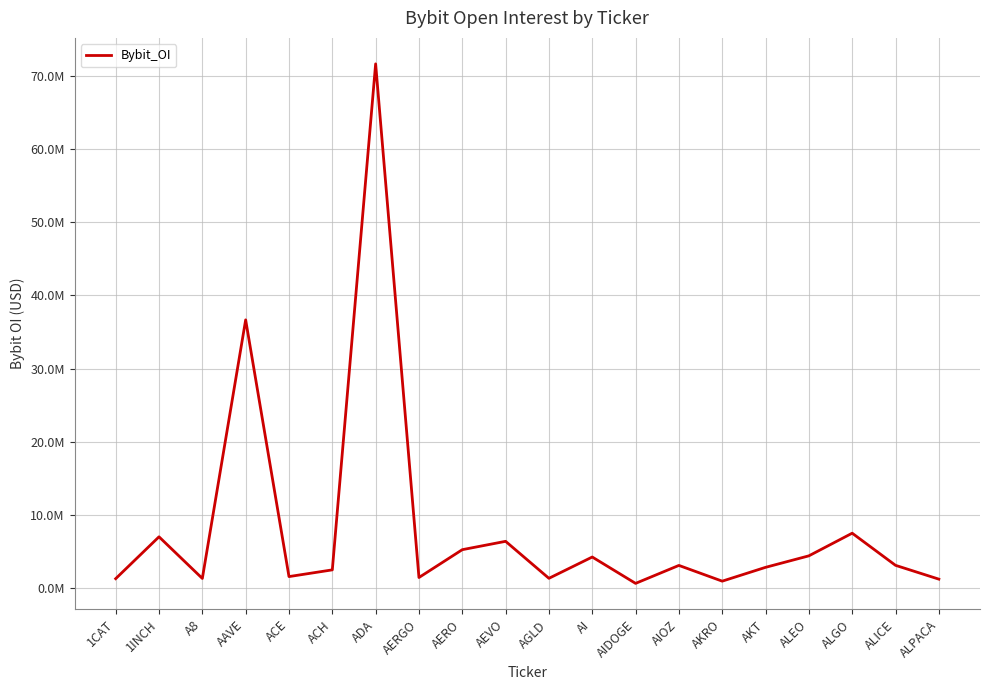

What is the value of the 16th point from the left?

2806649